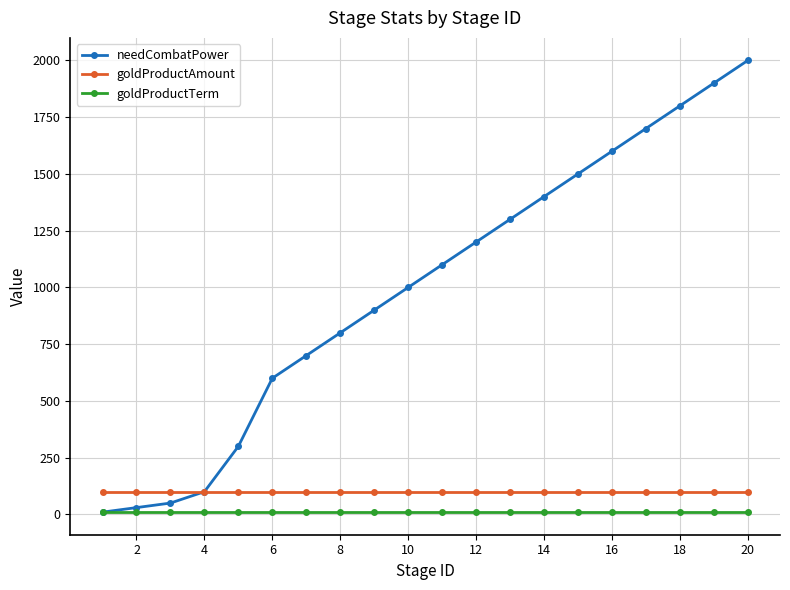

How many lines are shown in the chart?

3